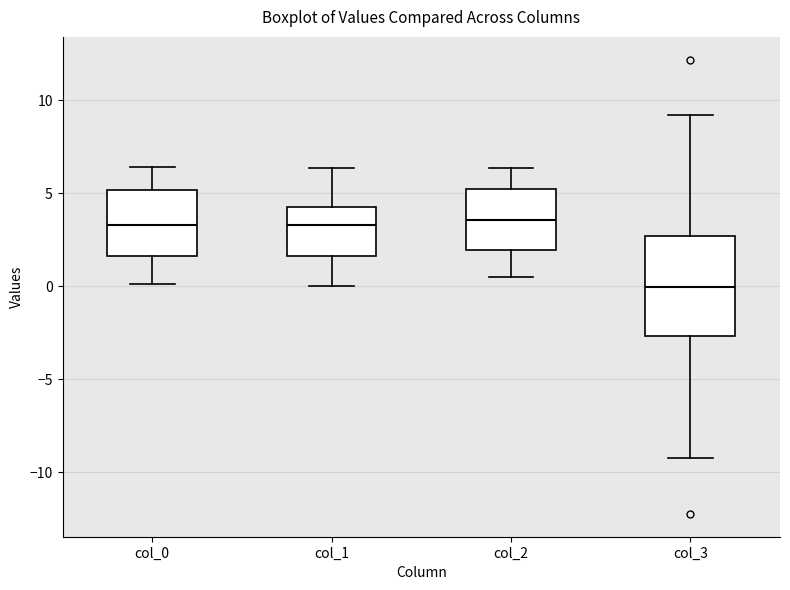

Which box is the tallest, from its lower edge to its upper edge?

col_3